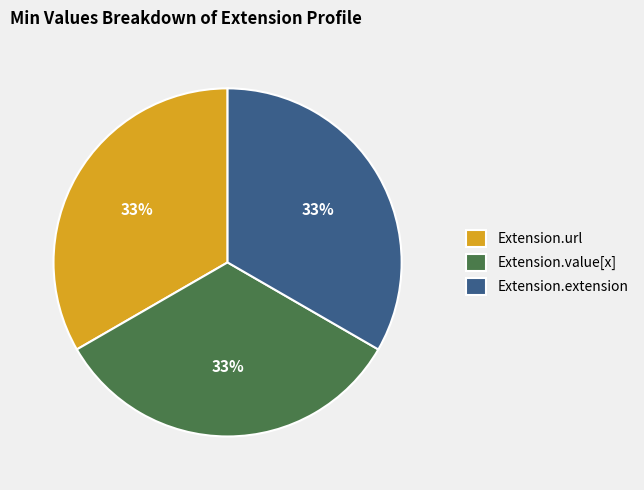

To the nearest percent, what is the average slice percentage?

33%